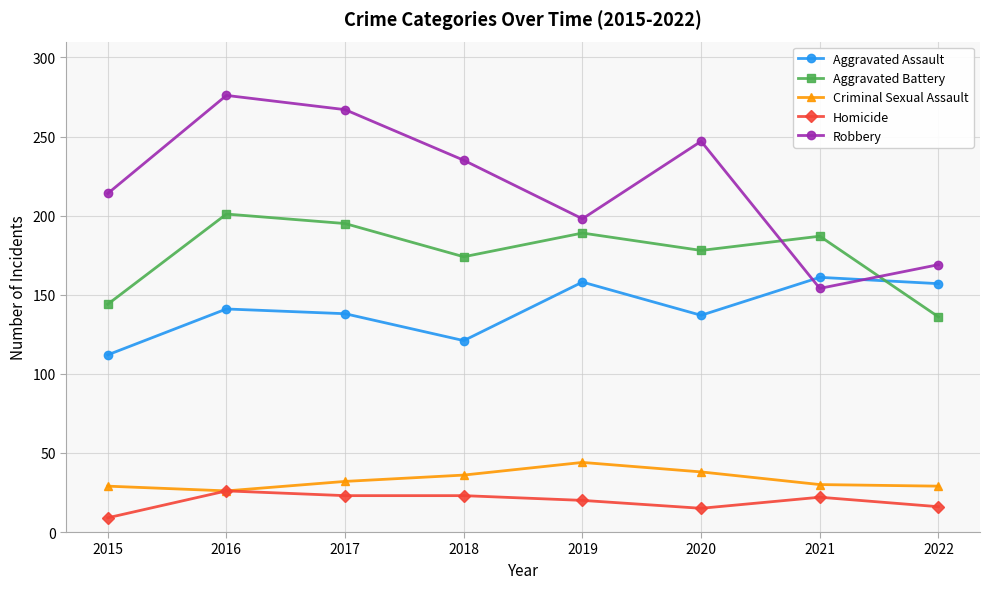

What is the difference between the second highest and minimum values in the Criminal Sexual Assault series?

12